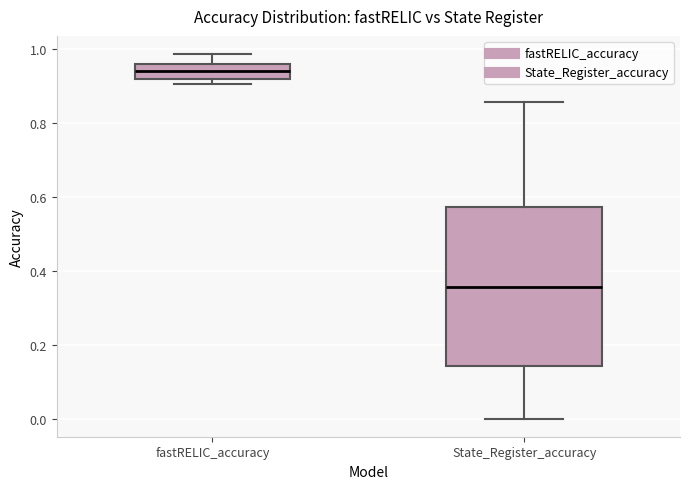

Reading left to right, read every box against the y-axis: the position of its median line, the range the box covers, and the ends of its whiskers. The values are not printed on the chart, so give them approximately, as read against the axis.

fastRELIC_accuracy: median 0.94, box 0.92 to 0.96, whiskers 0.90 to 0.98
State_Register_accuracy: median 0.36, box 0.14 to 0.58, whiskers 0.00 to 0.86